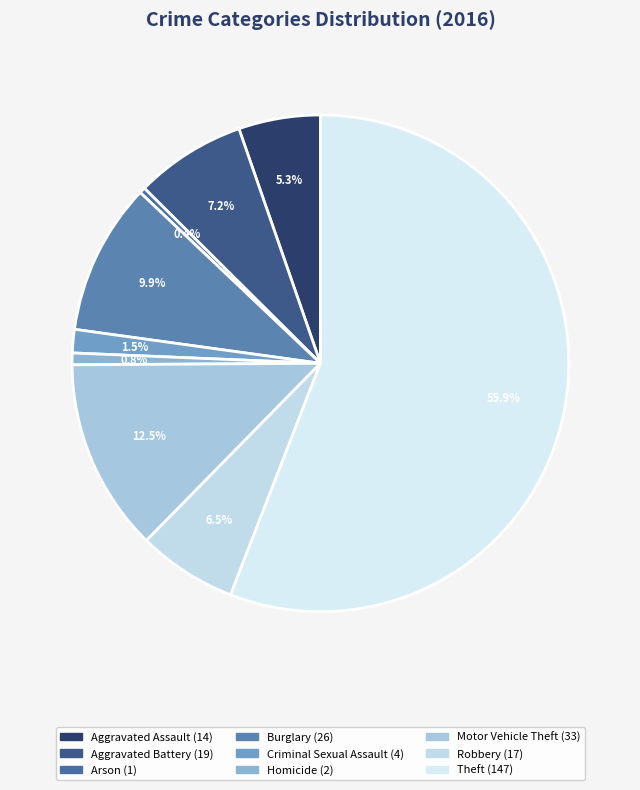

Combined, do Aggravated Assault and Aggravated Battery account for over 50%?

No